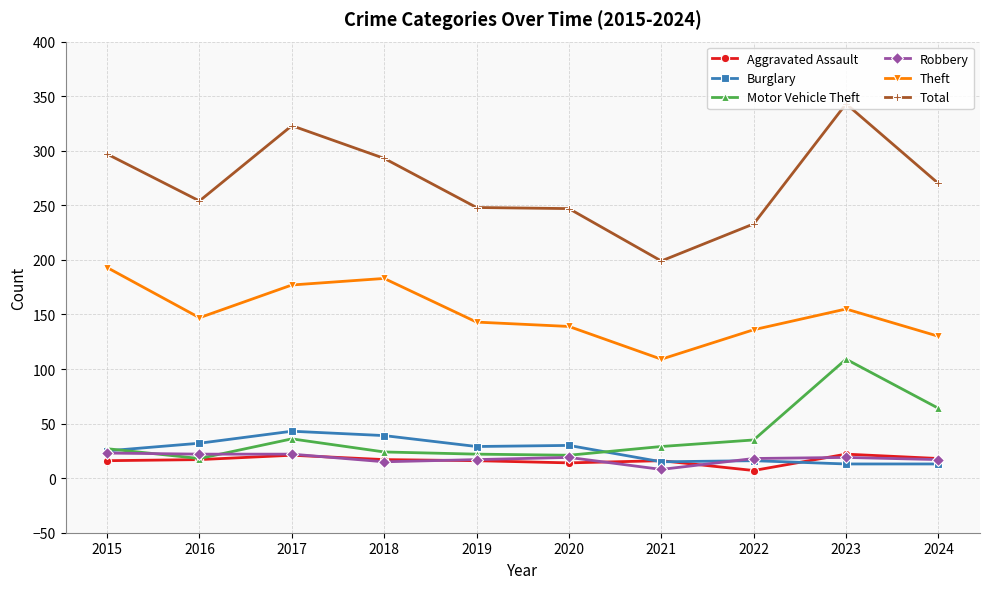

How many data points in Total are less than 270?

5